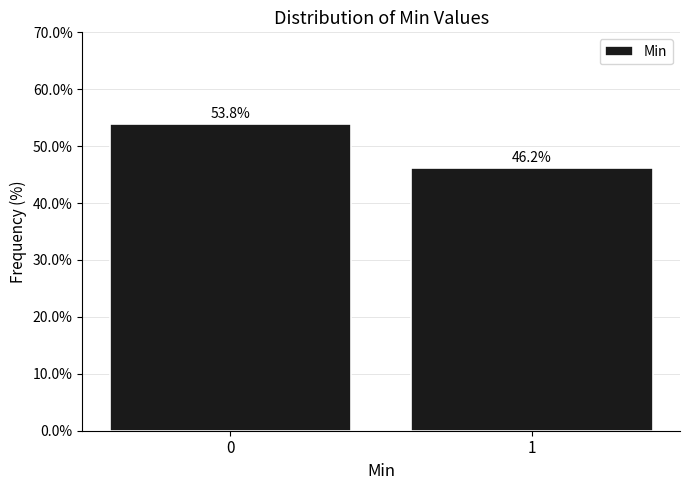

Reading left to right, list all the values displayed in this chart.

0=53.8	1=46.2